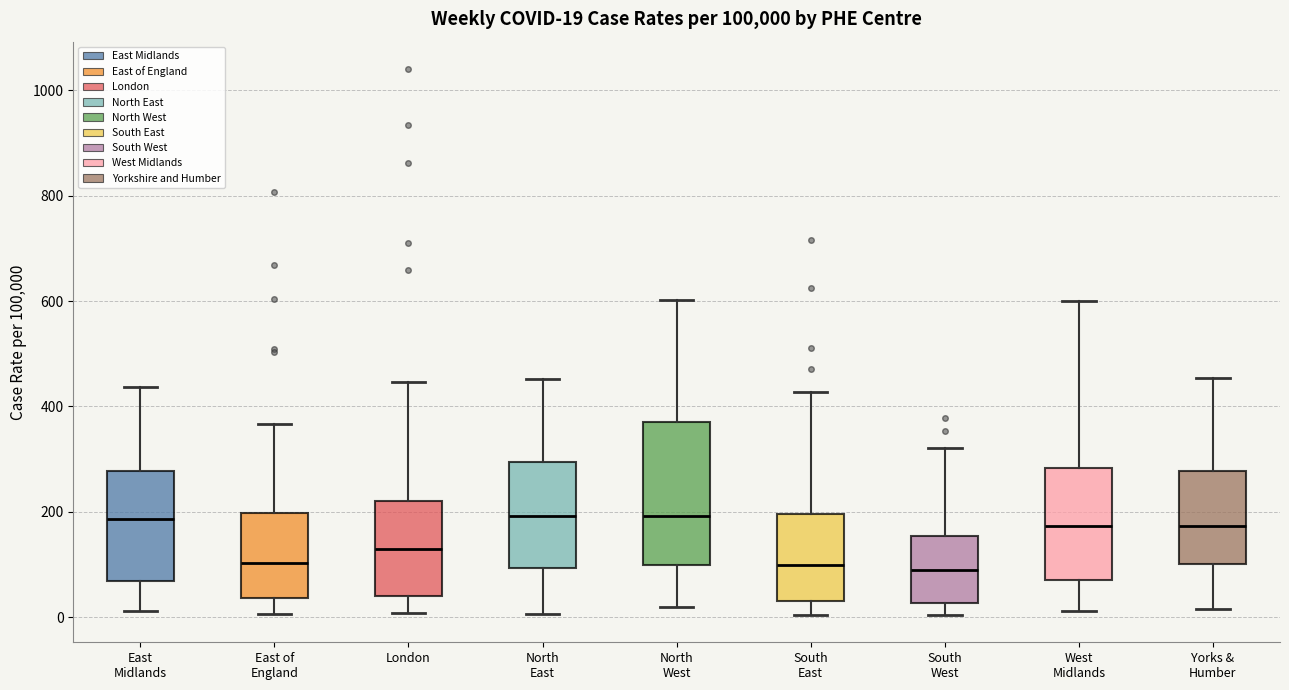

Comparing the boxes themselves (not the whiskers), which one is the tallest?

North West